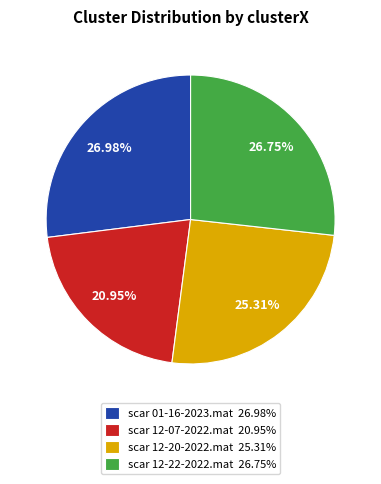

Is there any slice that represents more than half of the pie?

No